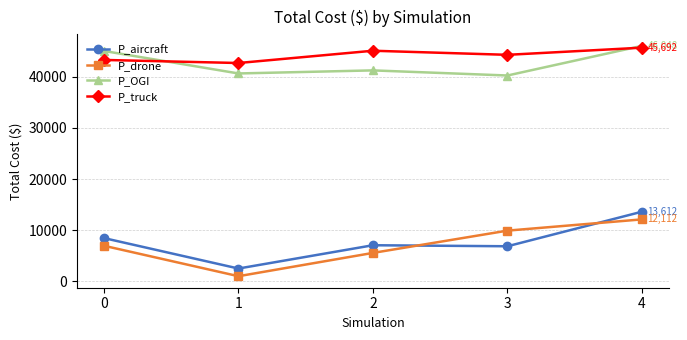

How many interior local peaks does the P_OGI series have?

1